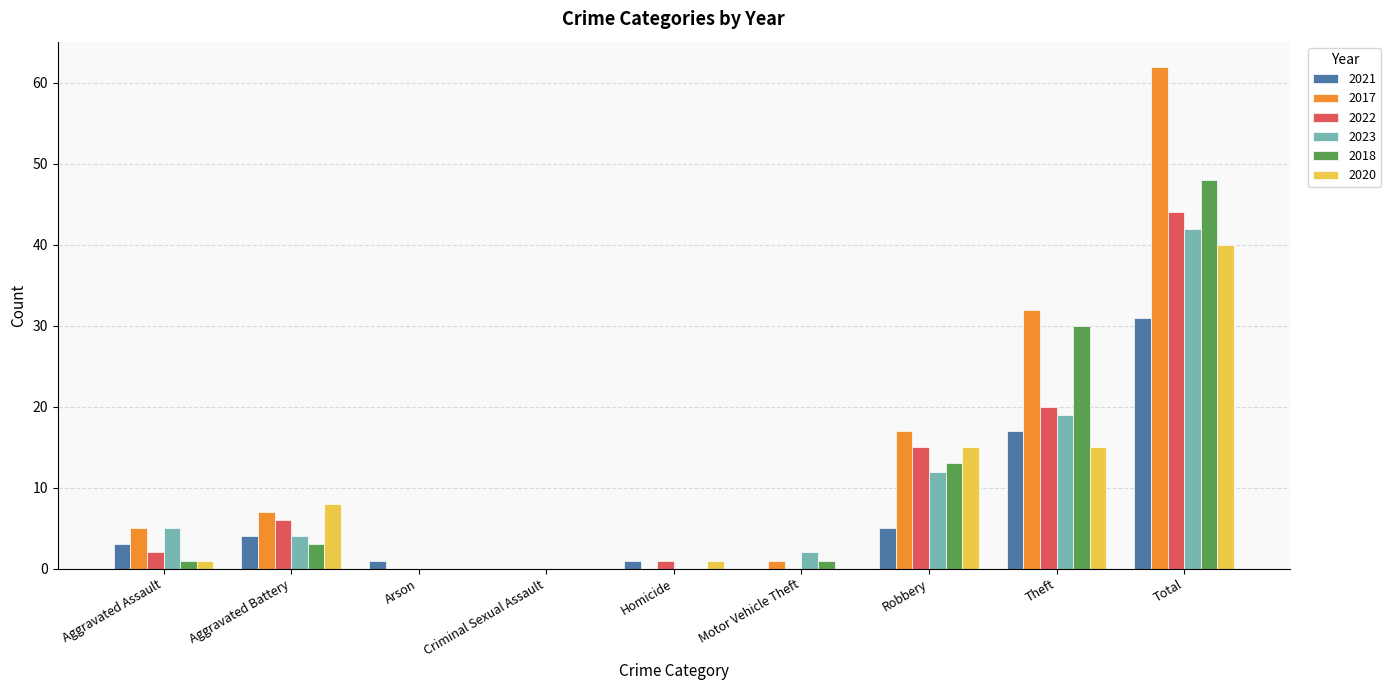

Is it true that 2023 equals -21 at Homicide?

False